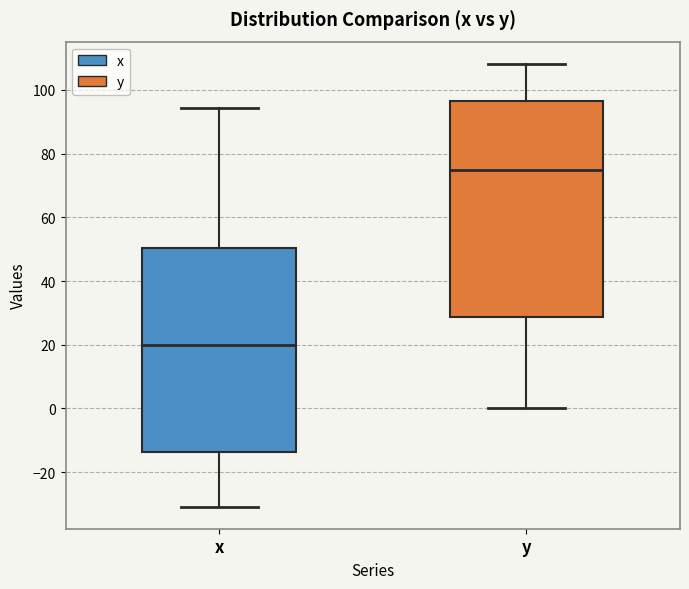

Reading left to right, transcribe this box plot: for each box, give where its median line is, the range the box spans, and where its two whiskers end, as read against the y-axis. The values are not printed on the chart, so give them approximately, as read against the axis.

x: median 20, box -14 to 50, whiskers -30 to 94
y: median 74, box 28 to 96, whiskers 0 to 108